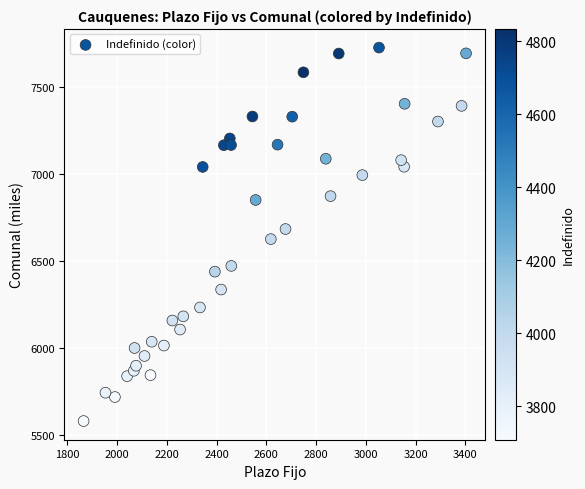

What is the range of X values (max minus min)?

1538